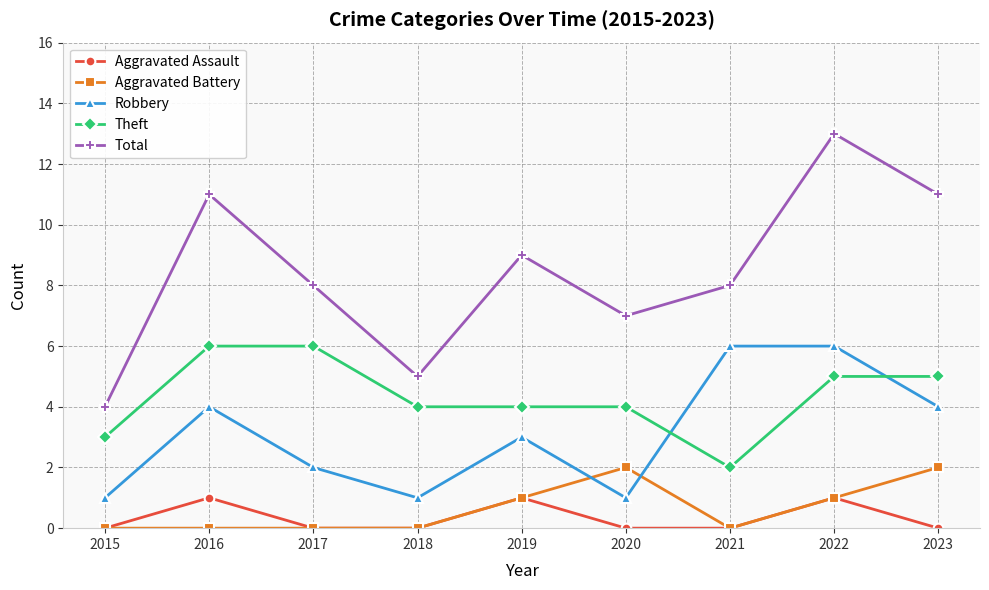

What is the value of the Robbery point at the 8th from the left?

6